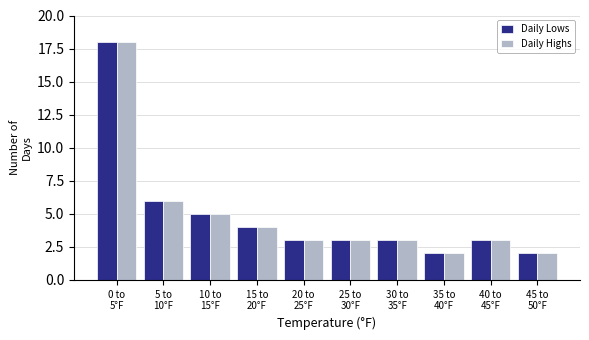

Reading left to right, list all the values displayed in this chart.

Daily Lows: 18	6	5	4	3	3	3	2	3	2
Daily Highs: 18	6	5	4	3	3	3	2	3	2